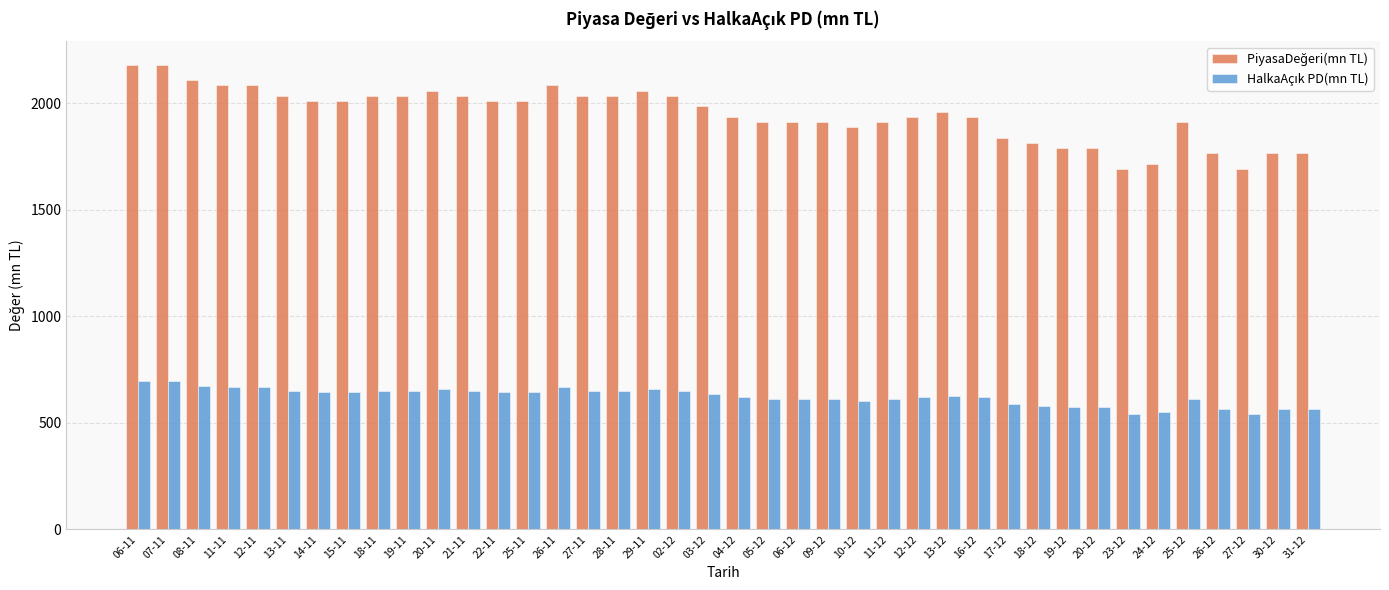

What is the spread (max minus min) of values at 19-11?

1382